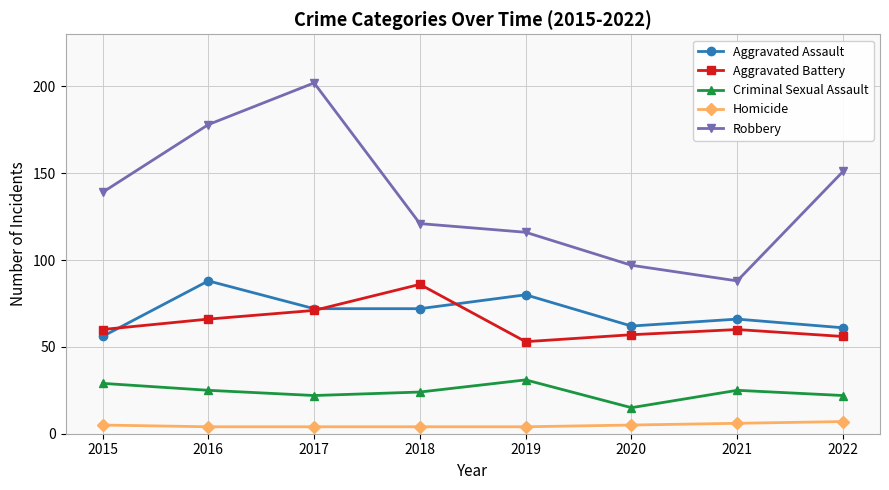

Is it true that Robbery equals 121 at 2018?

True